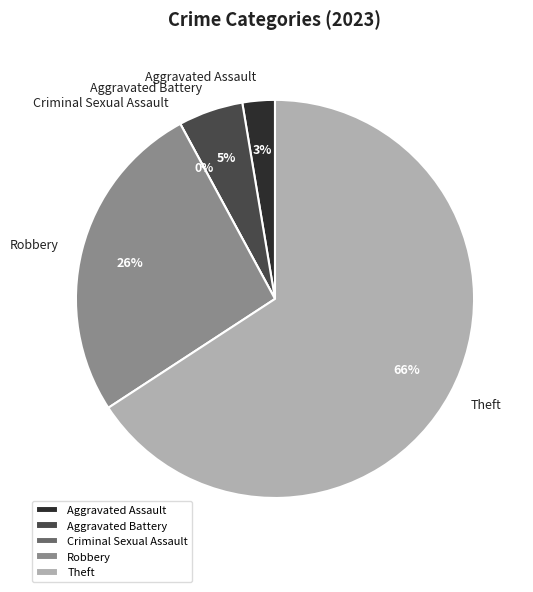

What is the largest slice in the pie chart?

Theft